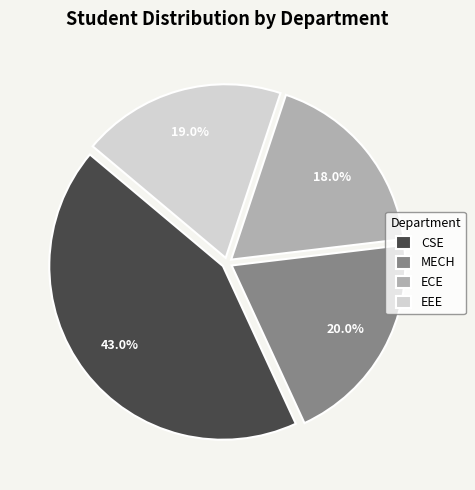

What is the largest slice in the pie chart?

CSE